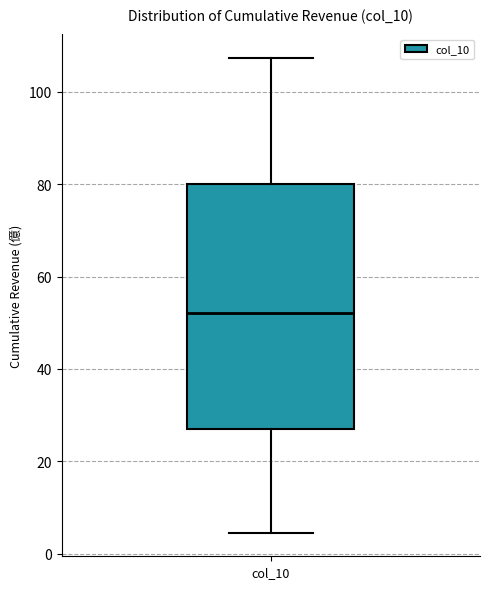

Read this box plot against the y-axis: the position of the median line, the range covered by the box, and the ends of both whiskers. The values are not printed on the chart, so give them approximately, as read against the axis.

median 52, box 26 to 80, whiskers 4 to 108